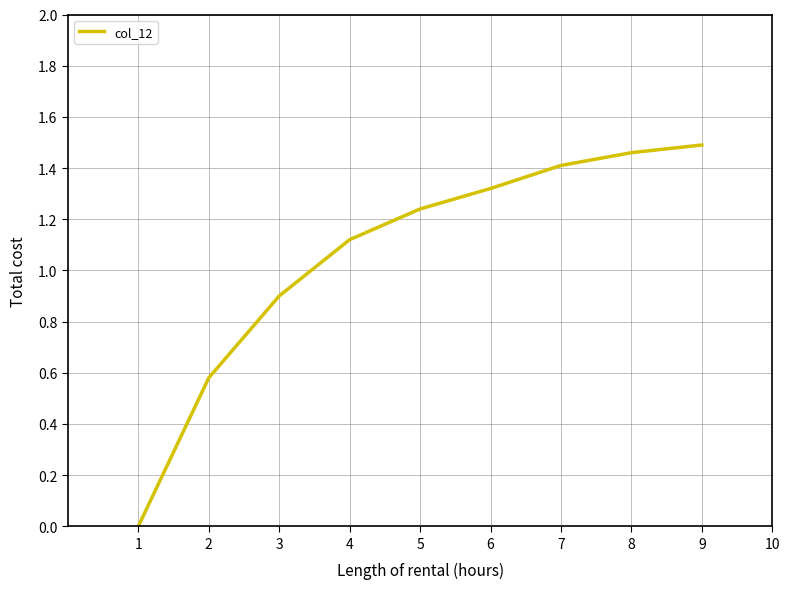

True or false: there are more than 0 points higher than both neighbors.

False